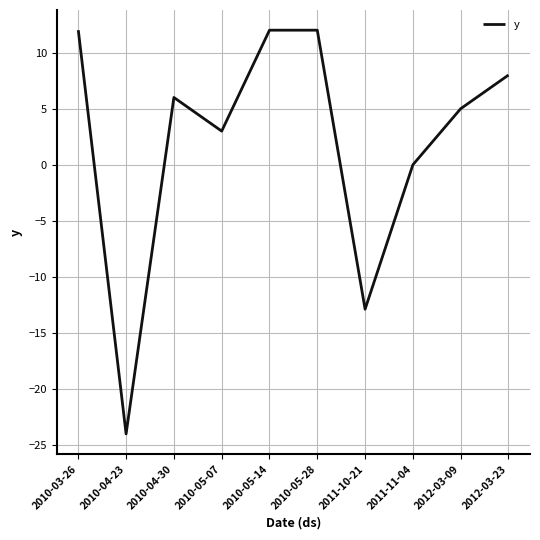

What is the change in value from 2011-10-21 to 2012-03-23?

+20.9